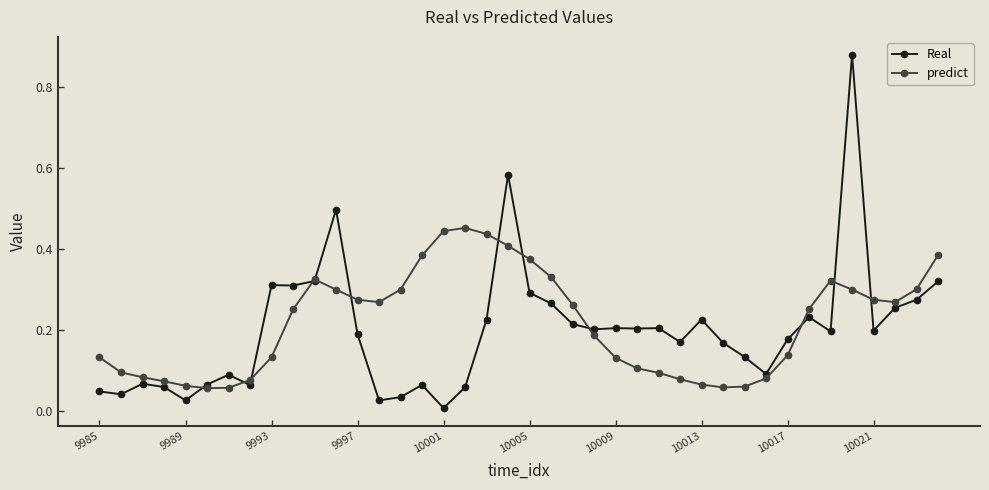

True or false: Real has more than 1 interior local peaks.

True